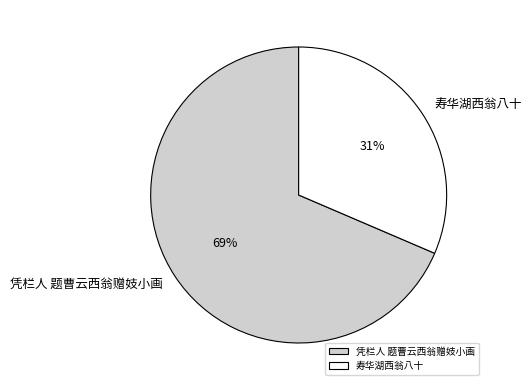

What is the majority slice?

凭栏人 题曹云西翁赠妓小画